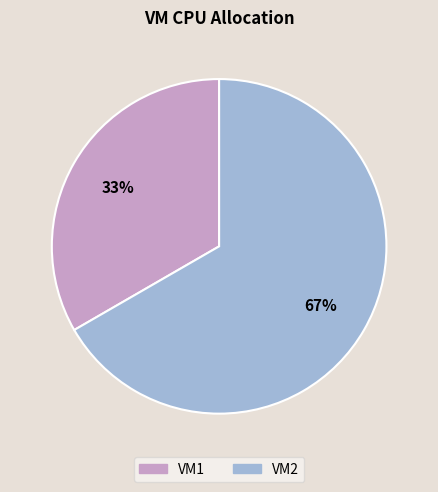

Count the number of slices in the pie.

2